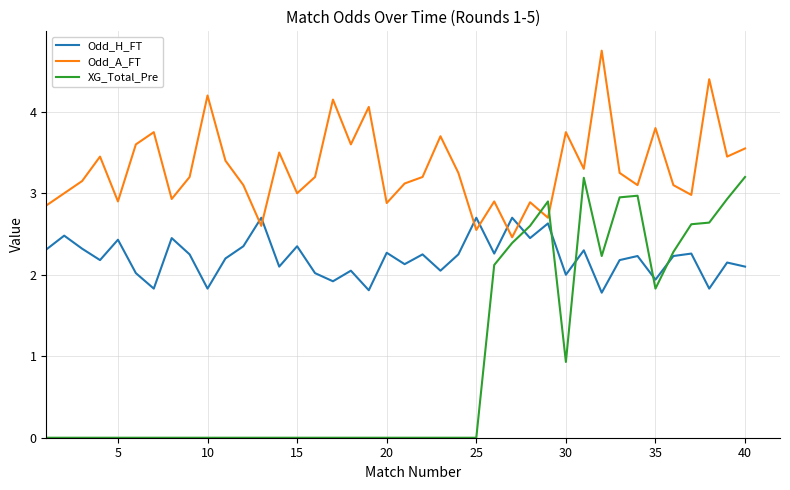

True or false: Odd_H_FT and Odd_A_FT intersect in this chart.

True